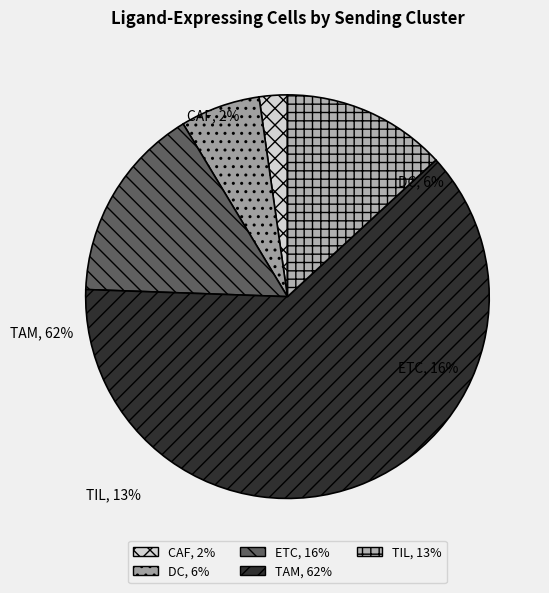

Is it true that TAM is 76% of the pie?

False